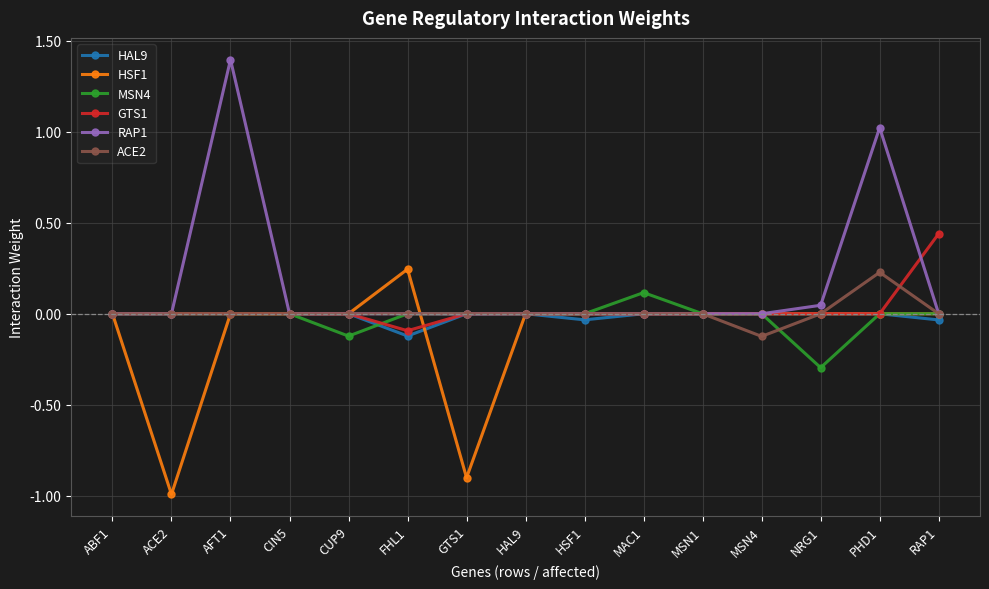

Which series has the largest total across all categories?

RAP1